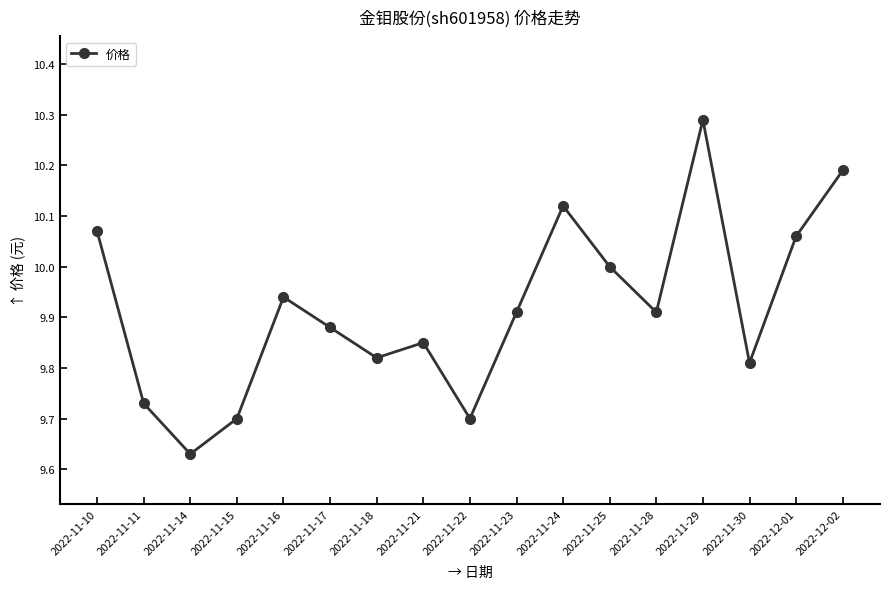

What is the sum of the values at 2022-11-18 and 2022-11-16?

19.8